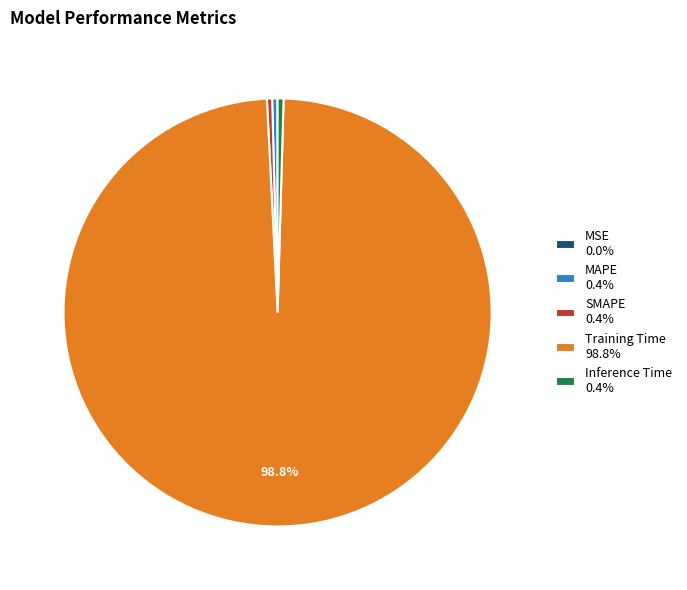

What portion of the pie excludes Training Time 98.8%?

1.2%